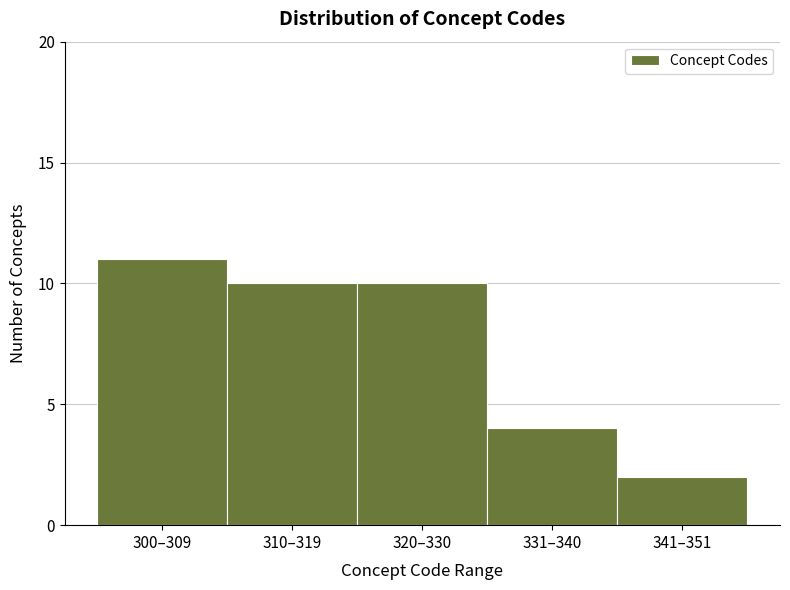

Reading left to right, extract all data points from this chart.

300–309=11	310–319=10	320–330=10	331–340=4	341–351=2